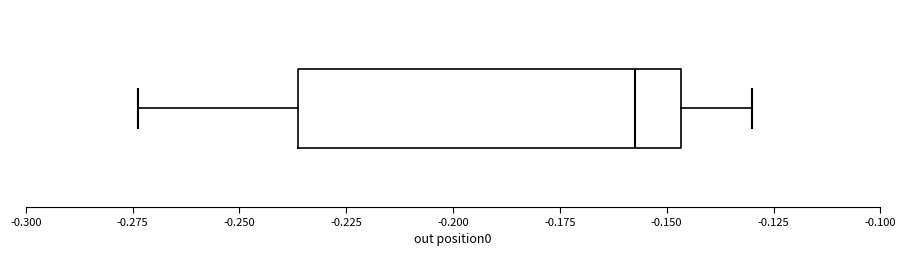

Transcribe this box plot: give where the median line is, the range the box spans, and where the two whiskers end, as read against the x-axis. The values are not printed on the chart, so give them approximately, as read against the axis.

median -0.155, box -0.235 to -0.145, whiskers -0.275 to -0.130